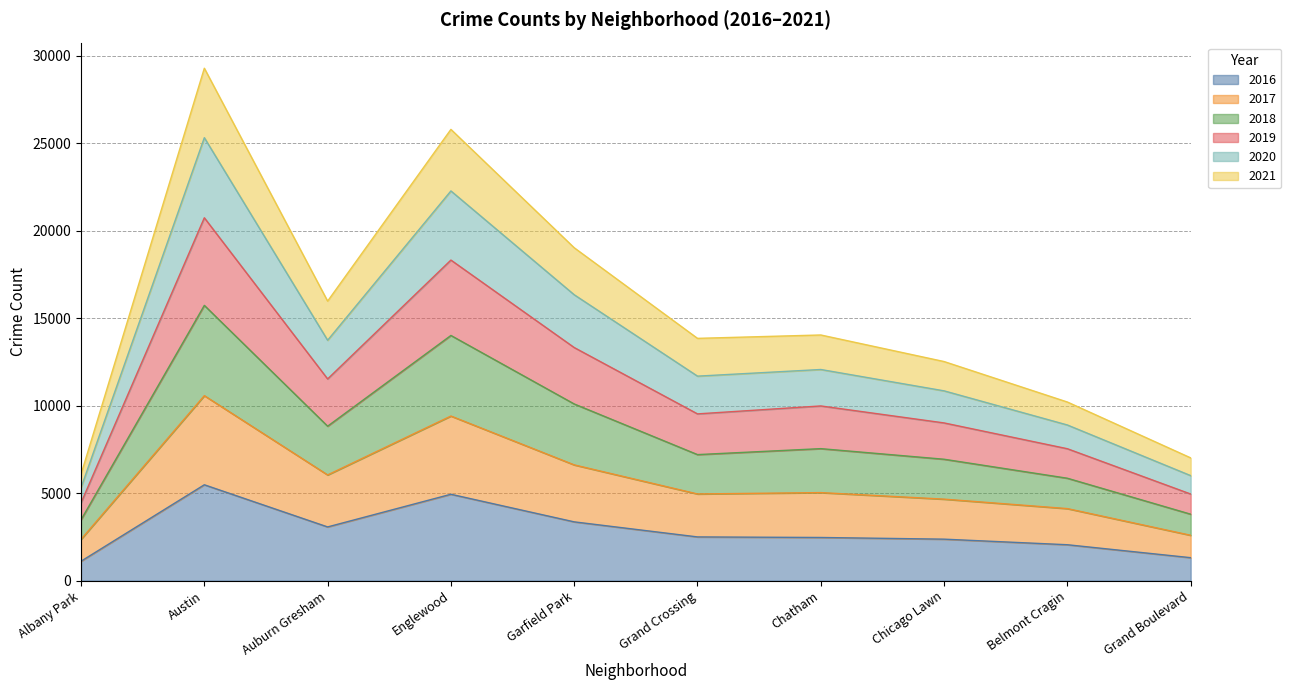

Between Grand Boulevard and Garfield Park, which is larger?

Garfield Park